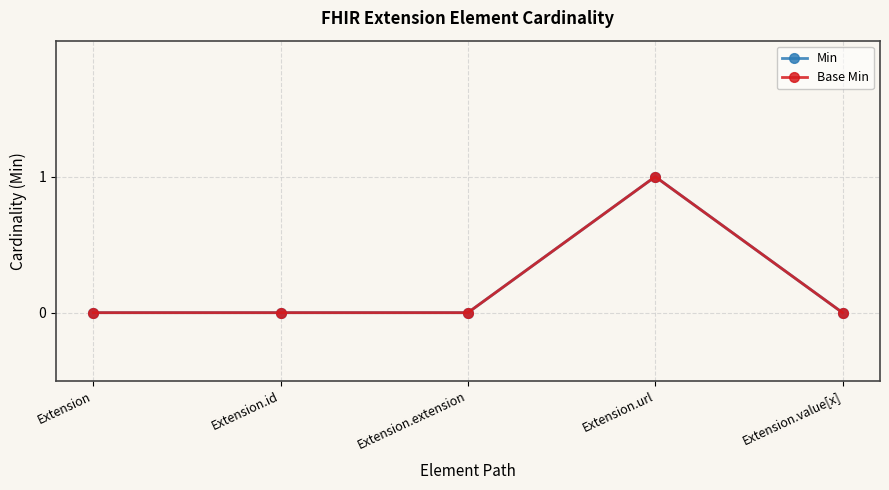

Which series has the widest spread of values?

Min